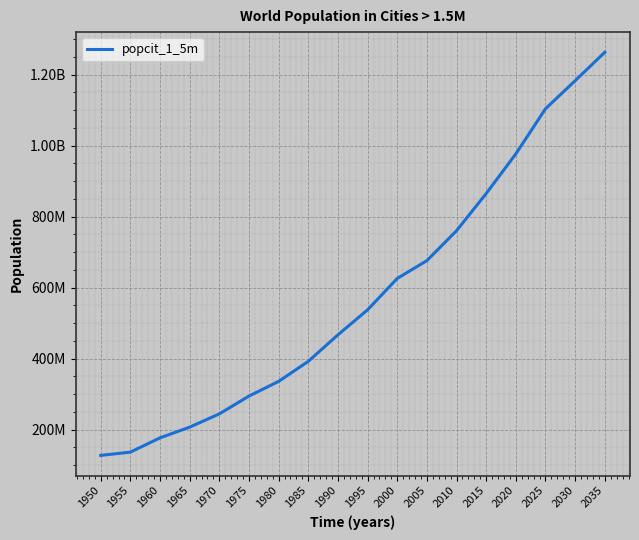

Is this an area chart (filled region under the line)?

No